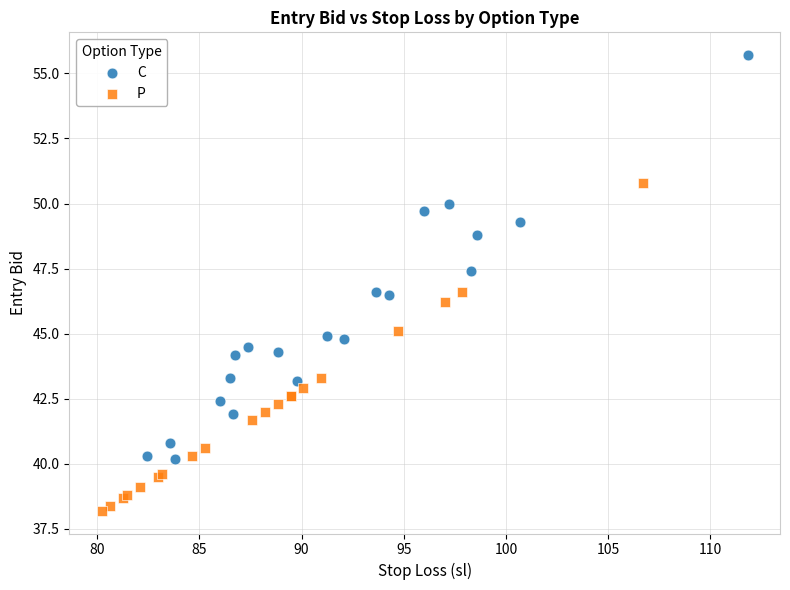

Which series reaches the maximum Y coordinate?

C